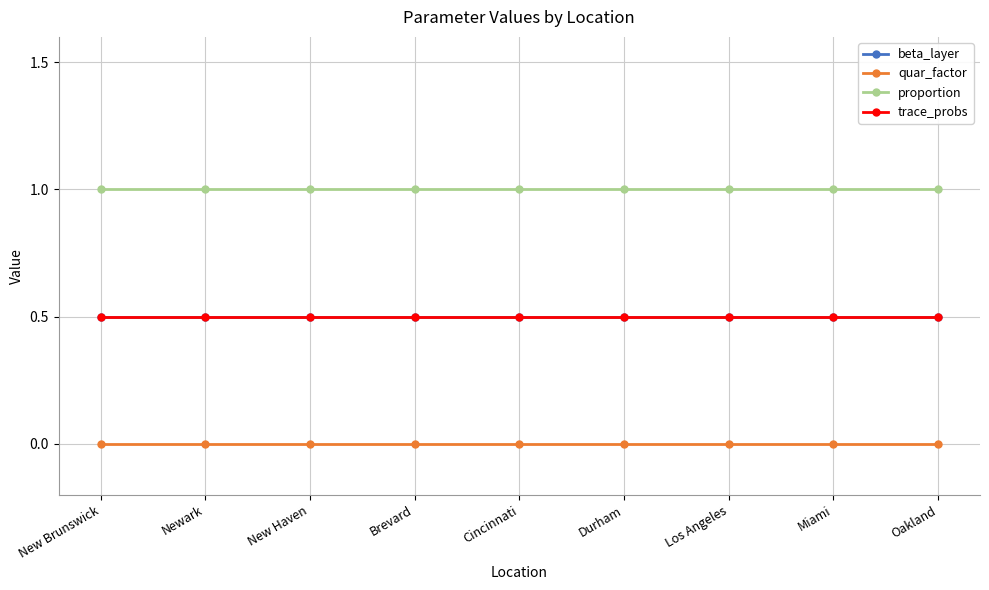

Does the chart have visible grid lines?

Yes